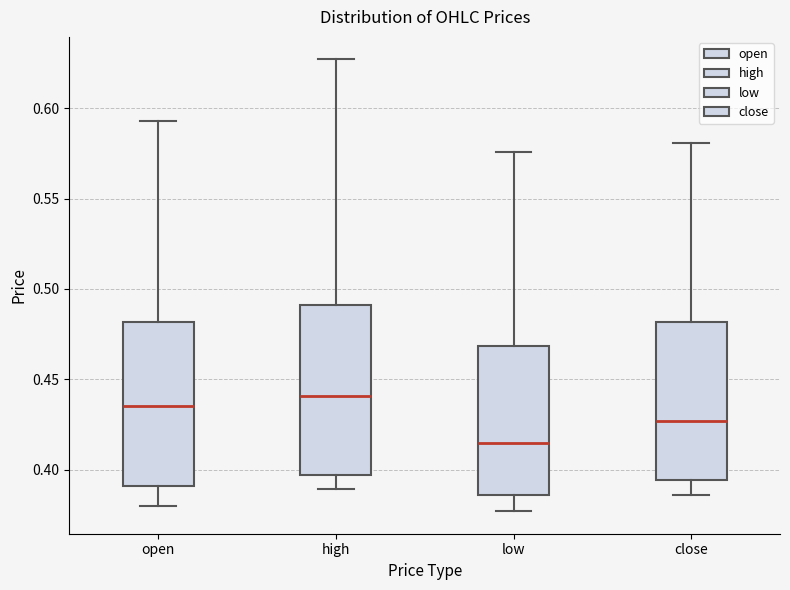

Which box's median line is the highest?

high